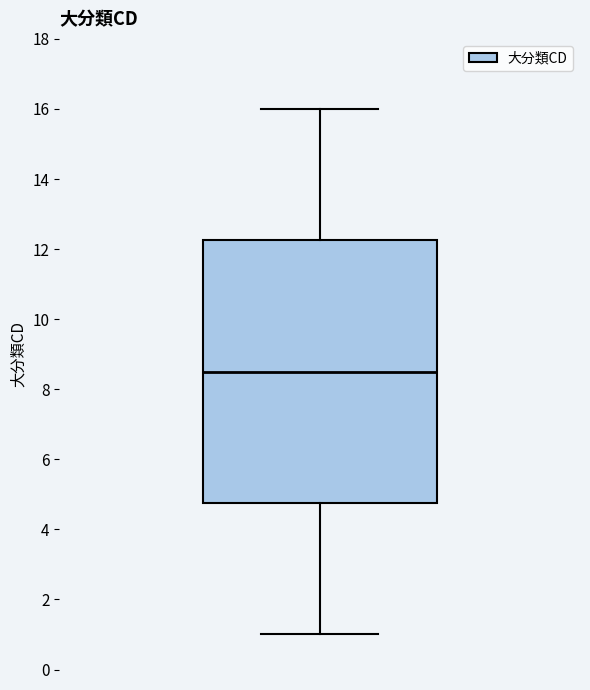

Where does the median line of the box sit on the y-axis? The values are not printed on the chart, so give them approximately, as read against the axis.

8.6